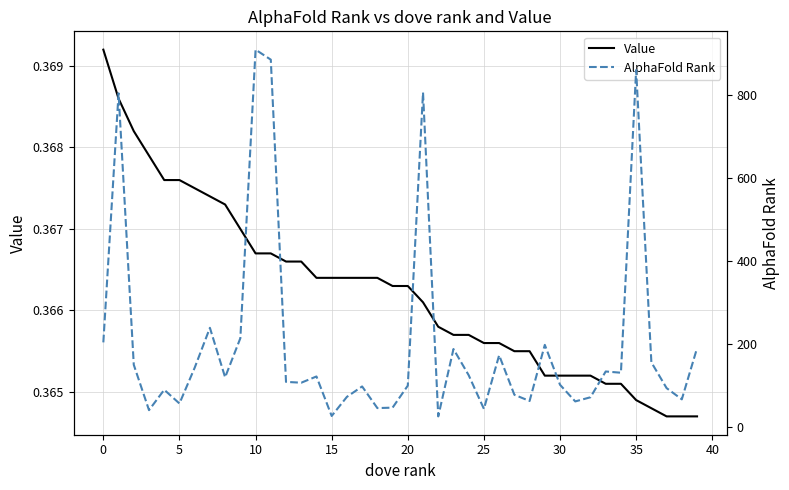

How many interior local valleys does the AlphaFold Rank series have?

12